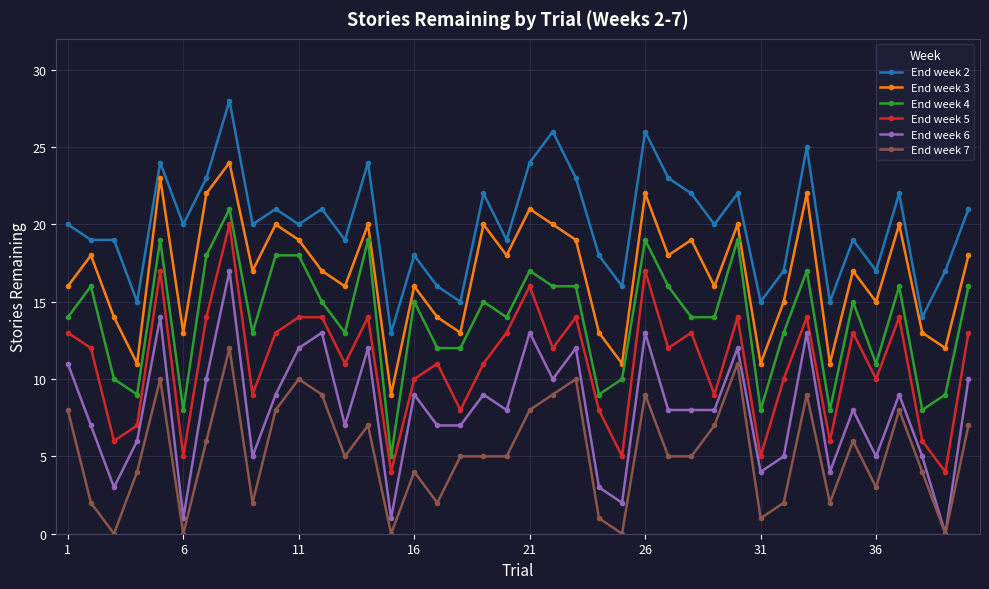

True or false: End week 2 and End week 4 intersect in this chart.

False